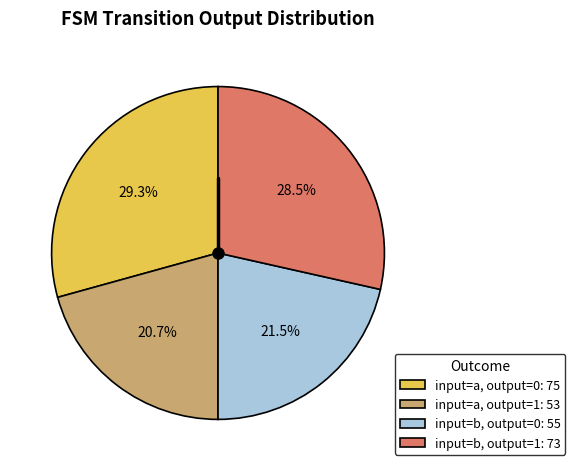

Does input=b, output=1: 73 account for over 50% of the chart?

No